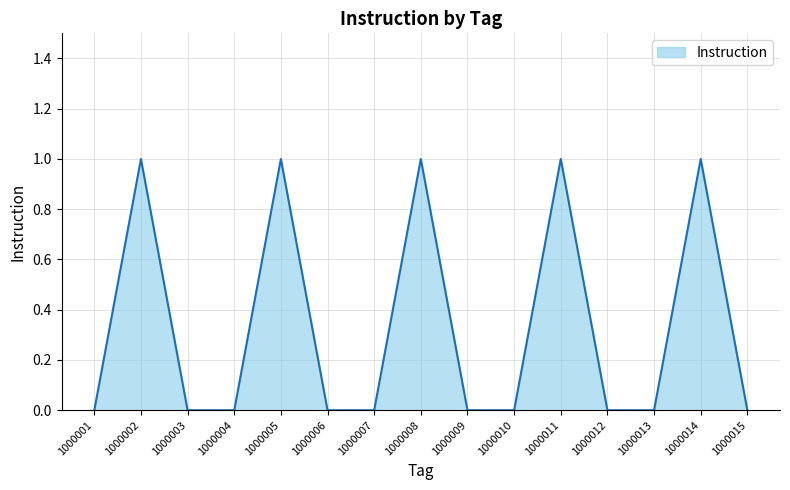

Between 1000012 and 1000011, which is larger?

1000011